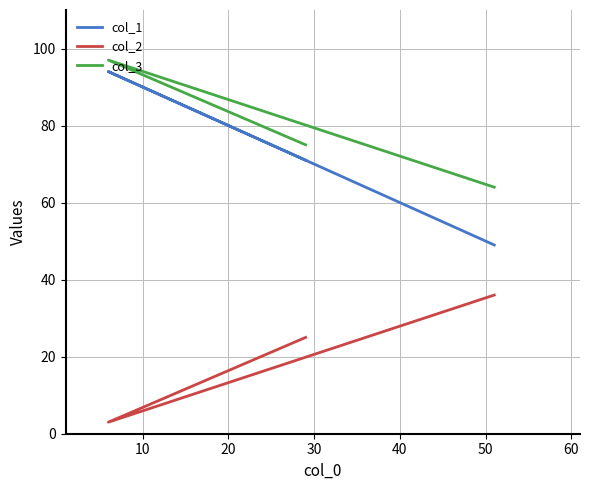

What is the difference between the maximum and second lowest values in the col_2 series?

11